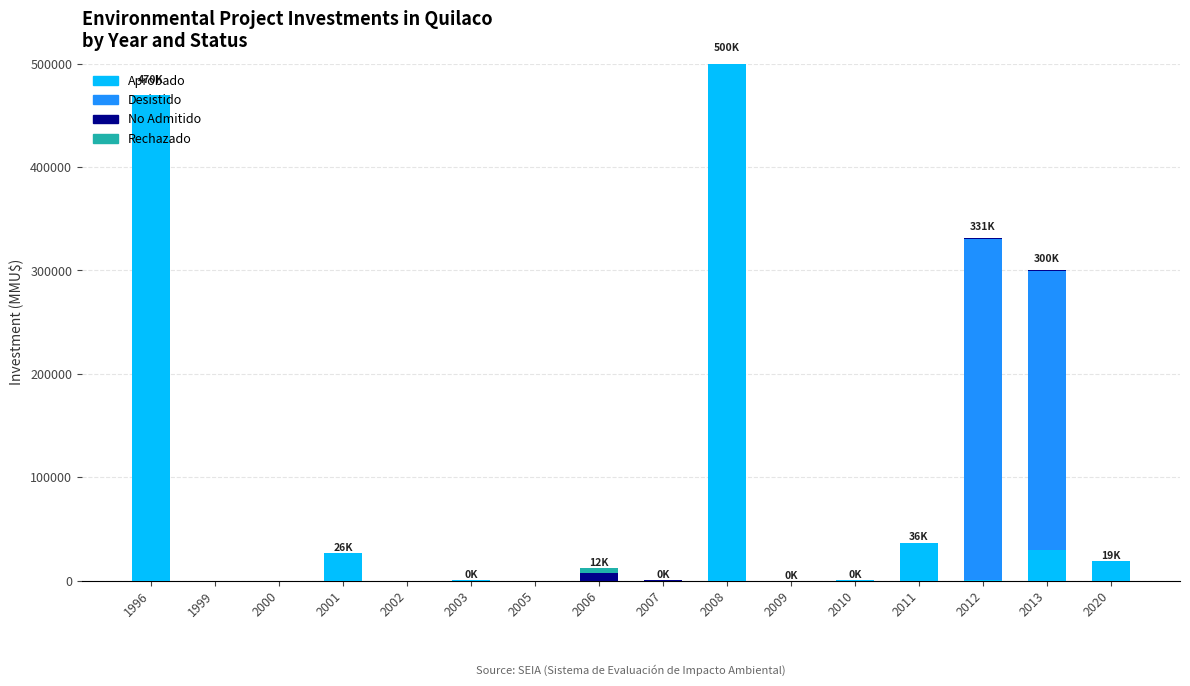

What is the highest value of the Aprobado series?

500000